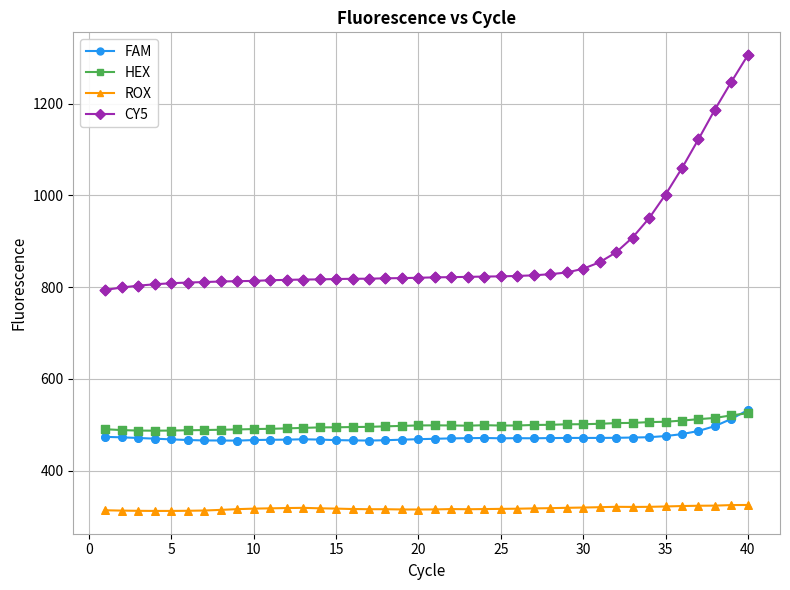

What are all the series names shown in the legend?

FAM, HEX, ROX, CY5